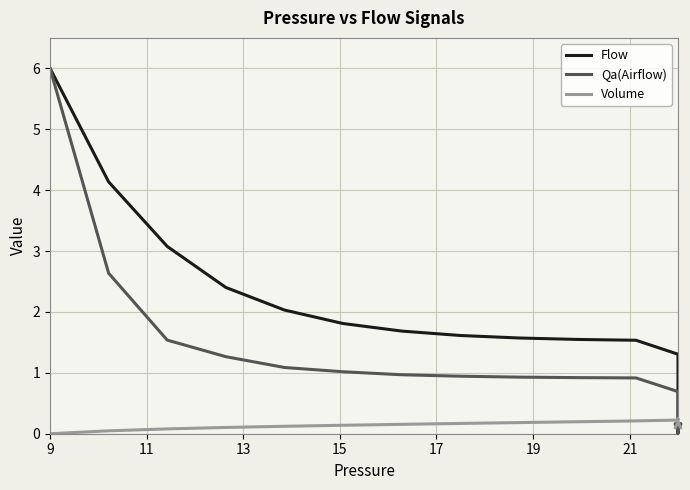

Which series has the largest range (max minus min)?

Qa(Airflow)